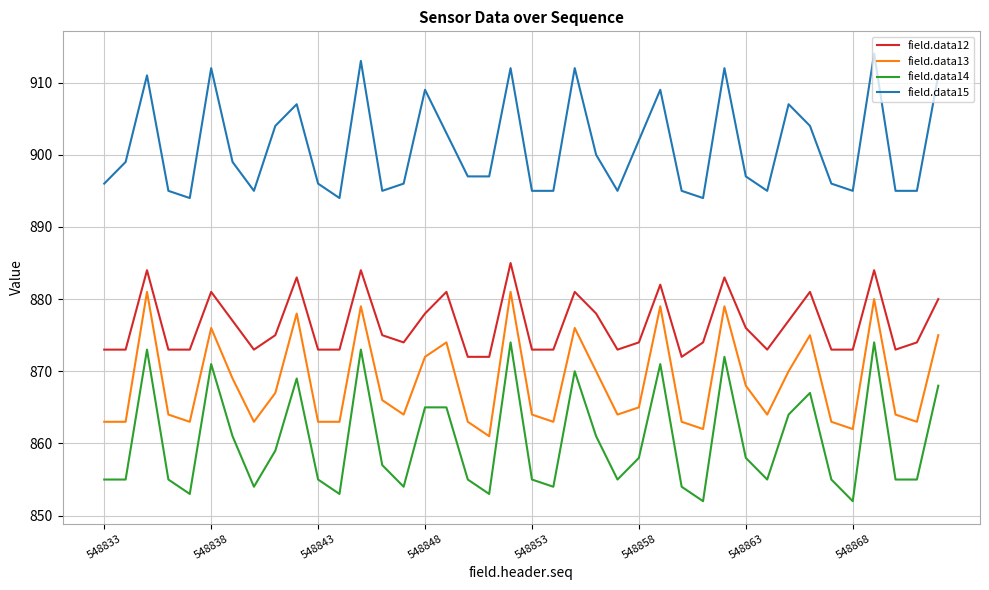

What is the maximum value shown in the chart?

914